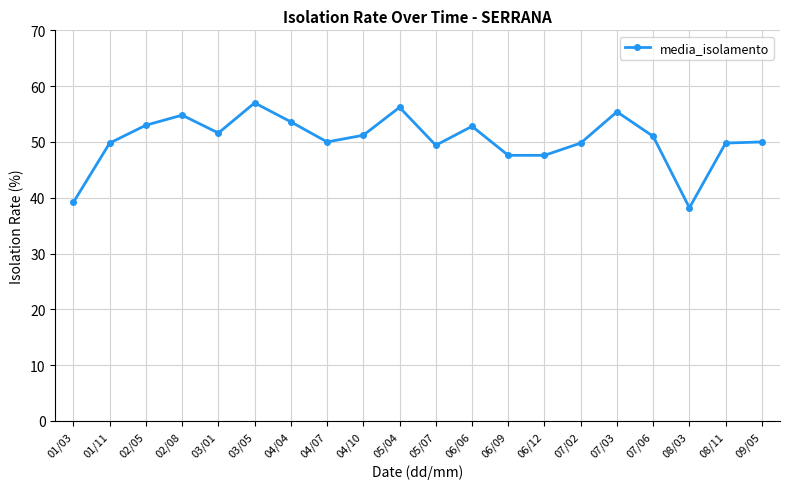

What position from the right is 07/06?

4